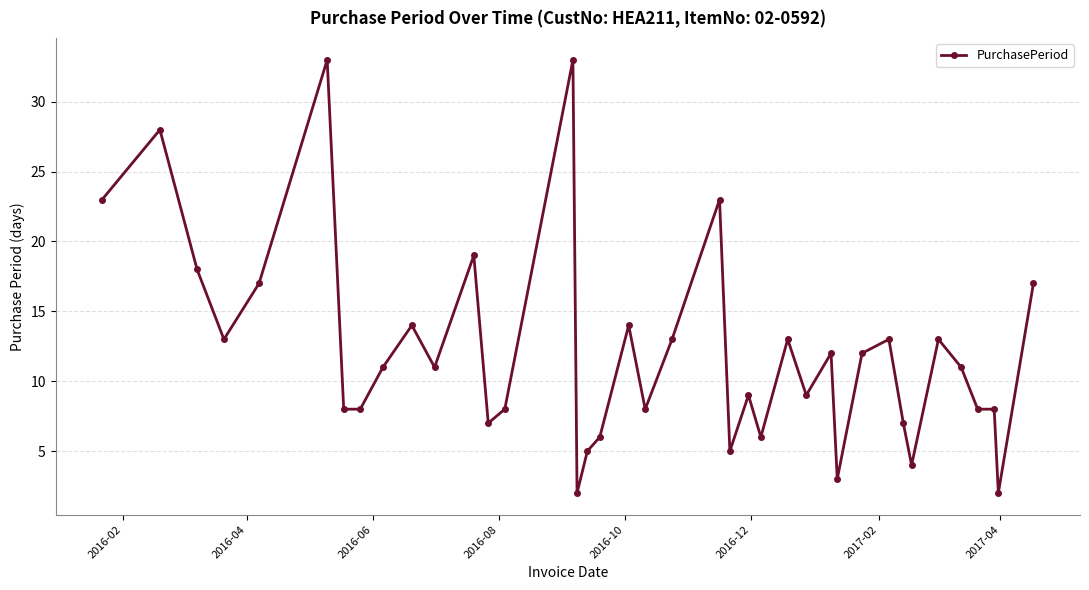

What is the sum of all values?

474